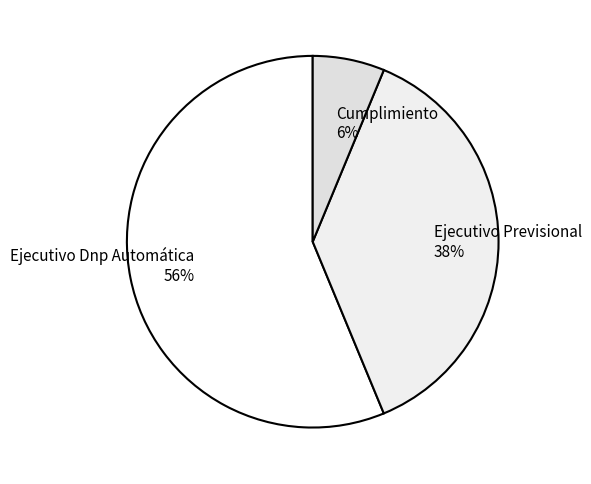

The Cumplimiento slice represents 1% of the pie. True or false?

False